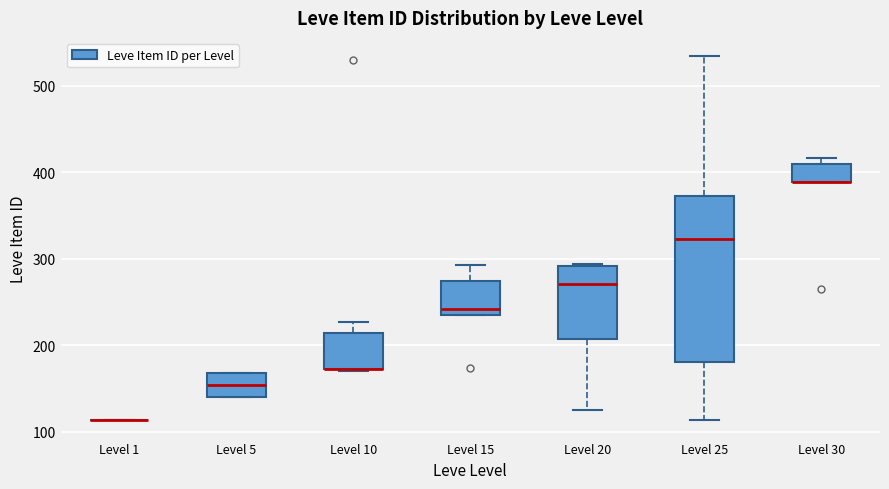

Reading left to right, read every box against the y-axis: the position of its median line, the range the box covers, and the ends of its whiskers. The values are not printed on the chart, so give them approximately, as read against the axis.

Level 1: box collapsed to a line at 110, whiskers 110 to 110
Level 5: median 150, box 140 to 170, whiskers 140 to 170
Level 10: median 170 (drawn on the box's lower edge), box 170 to 210, whiskers 170 to 230
Level 15: median 240 (just above the box's lower edge), box 240 to 270, whiskers 240 to 290
Level 20: median 270, box 210 to 290, whiskers 130 to 290
Level 25: median 320, box 180 to 370, whiskers 110 to 530
Level 30: median 390 (drawn on the box's lower edge), box 390 to 410, whiskers 390 to 420